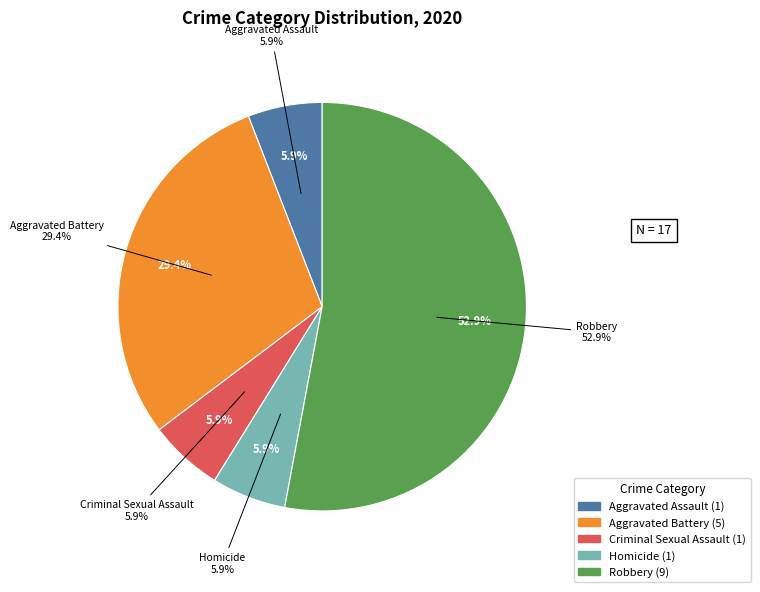

Is it true that Robbery is 53% of the pie?

True